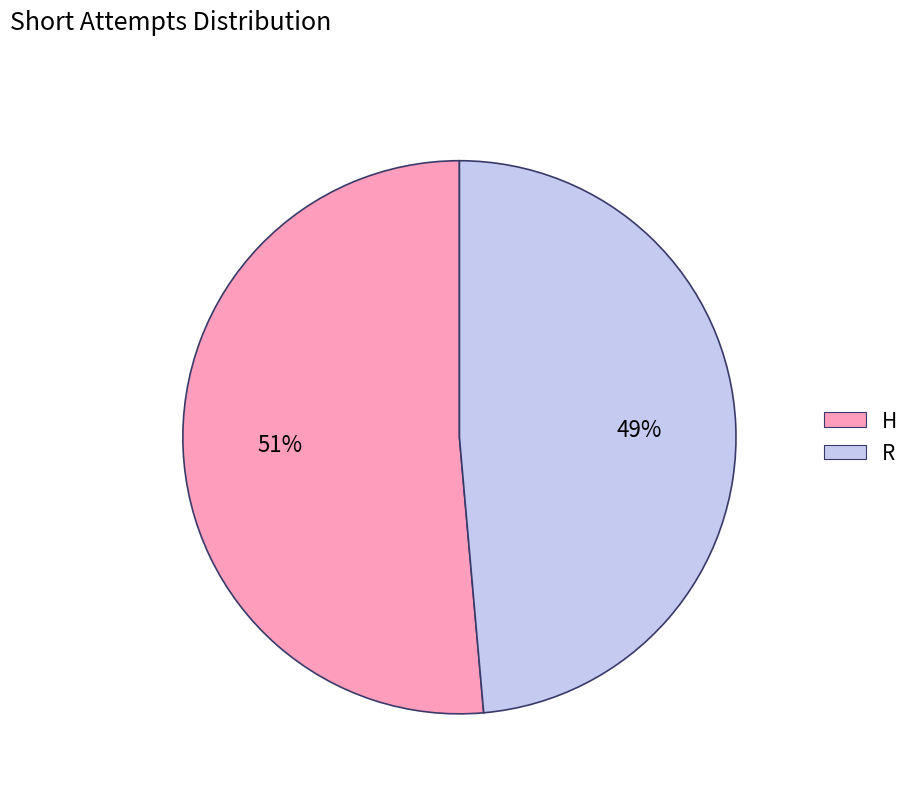

What is the smallest slice in the pie chart?

R